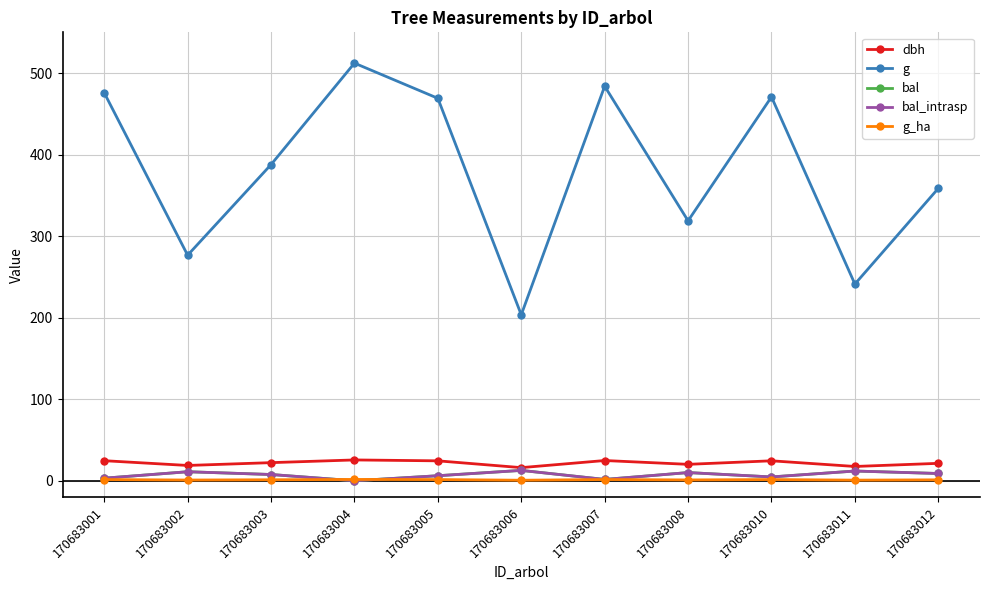

Which category has the lowest value across all series?

170683004